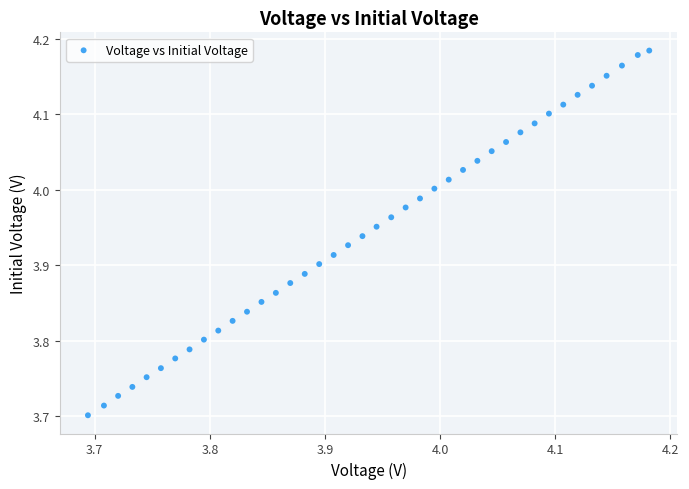

What is the range of Y values (max minus min)?

0.5